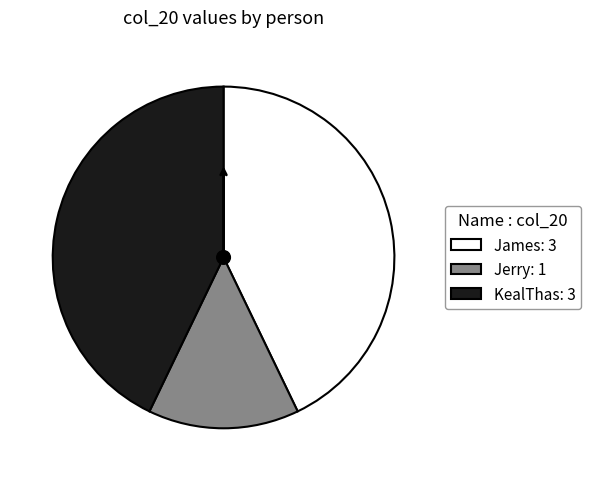

Approximately how many times larger is the value at KealThas: 3 compared to Jerry: 1?

3.0